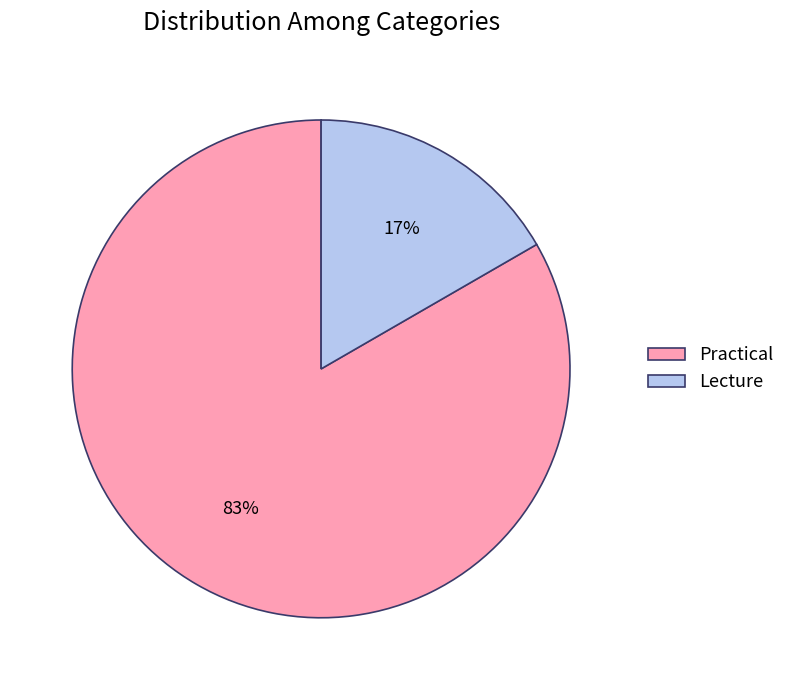

What is the smallest slice in the pie chart?

Lecture